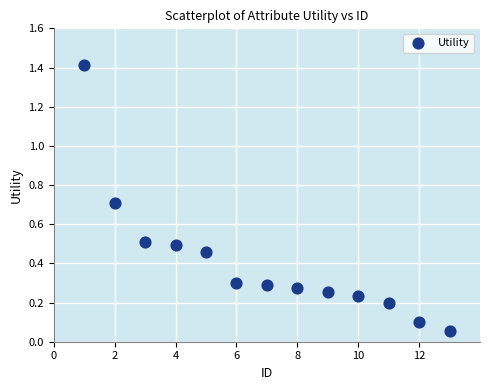

What is the range of Y values (max minus min)?

1.4